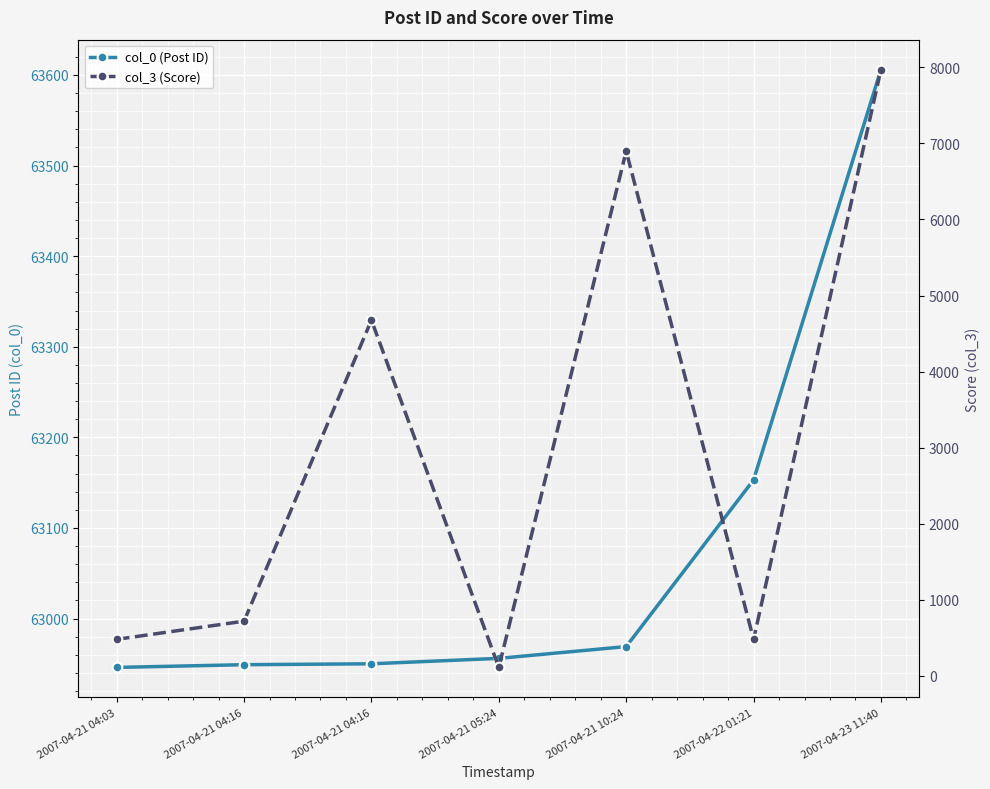

Which series changed the most between 2007-04-21 04:16 and 2007-04-21 04:16?

col_3 (Score)